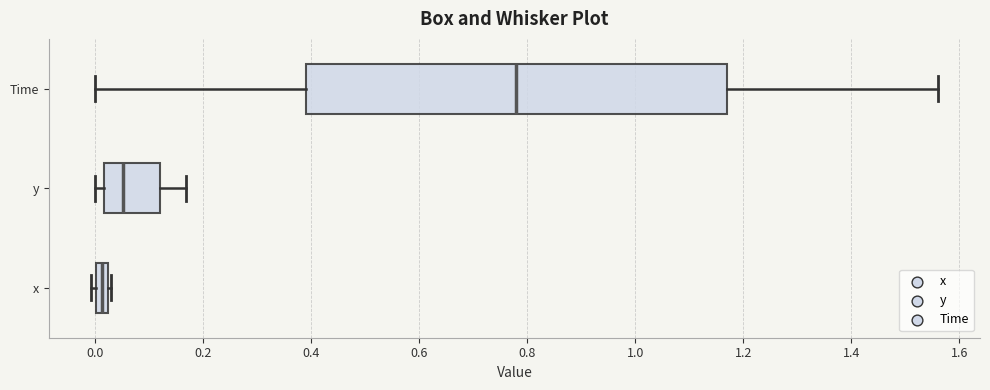

Where is the right edge of the box for Time on the x-axis? The values are not printed on the chart, so give them approximately, as read against the axis.

1.18